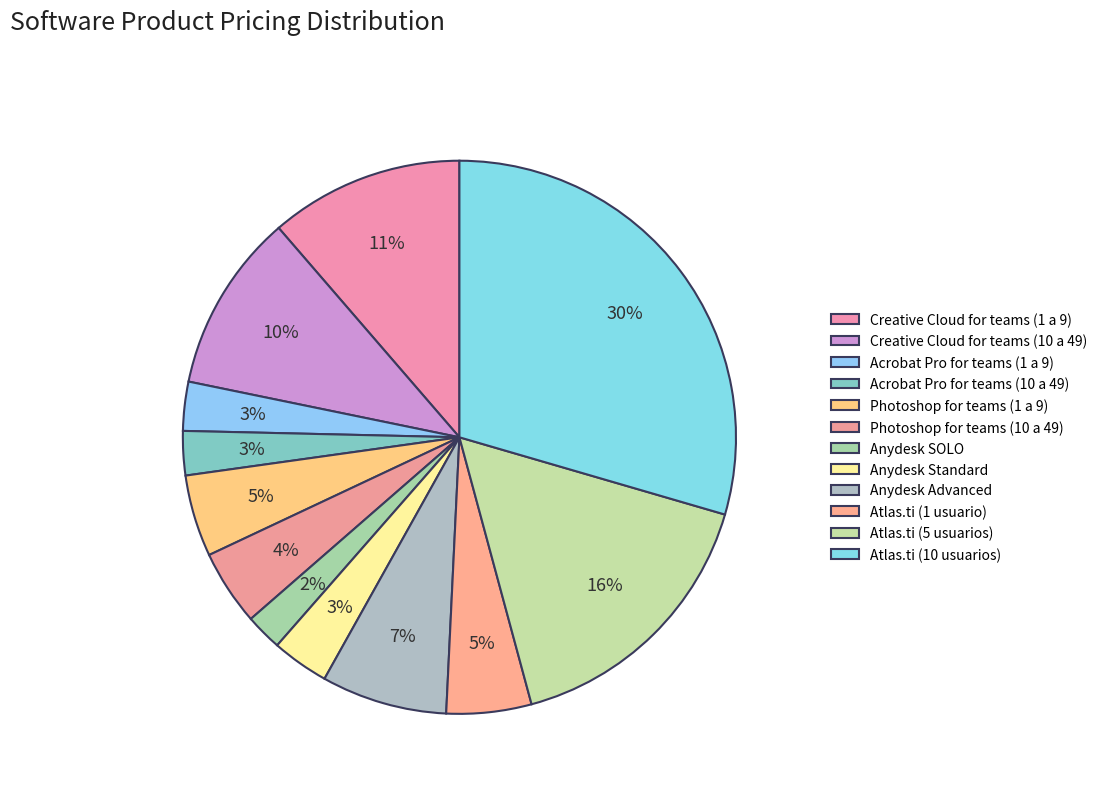

How many segments does this pie chart have?

12